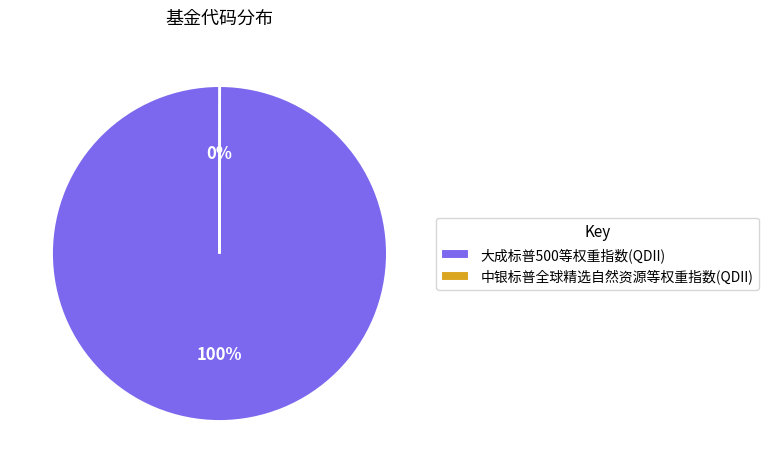

Which category has the biggest portion of the pie?

大成标普500等权重指数(QDII)